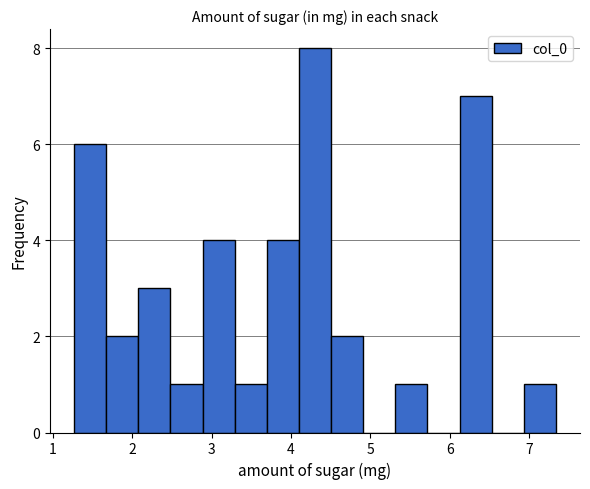

Over which range of the x-axis is the bar tallest?

4.1 to 4.5